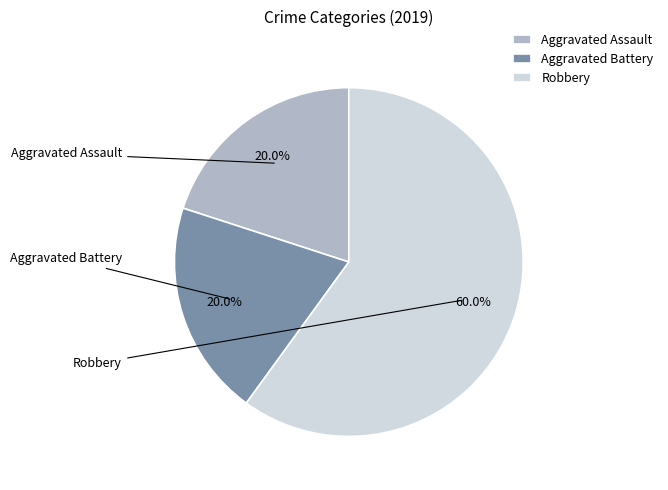

Between Aggravated Assault and Robbery, which is larger?

Robbery